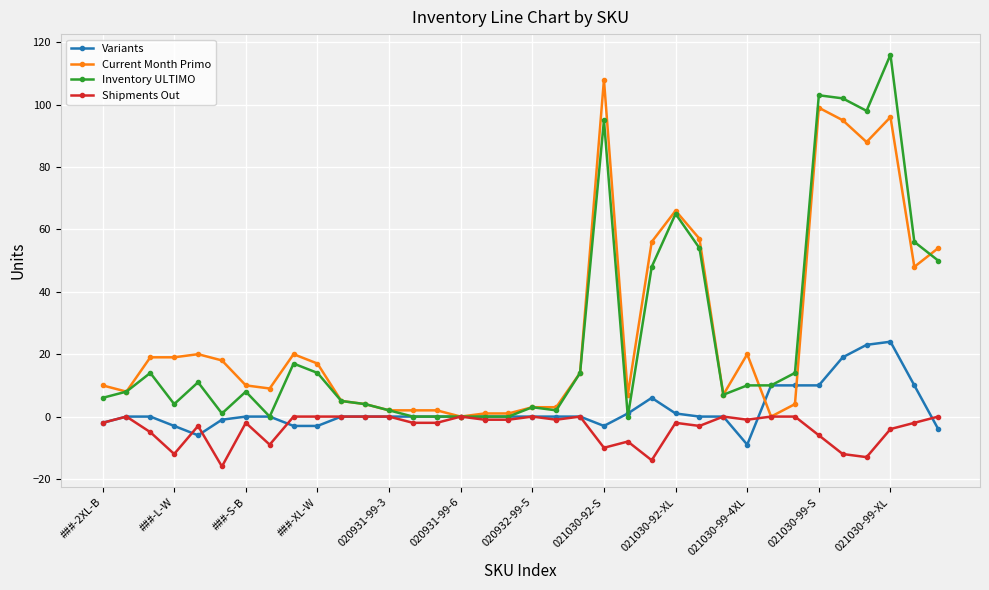

What is the value of the Current Month Primo point at the 34th from the left?

96